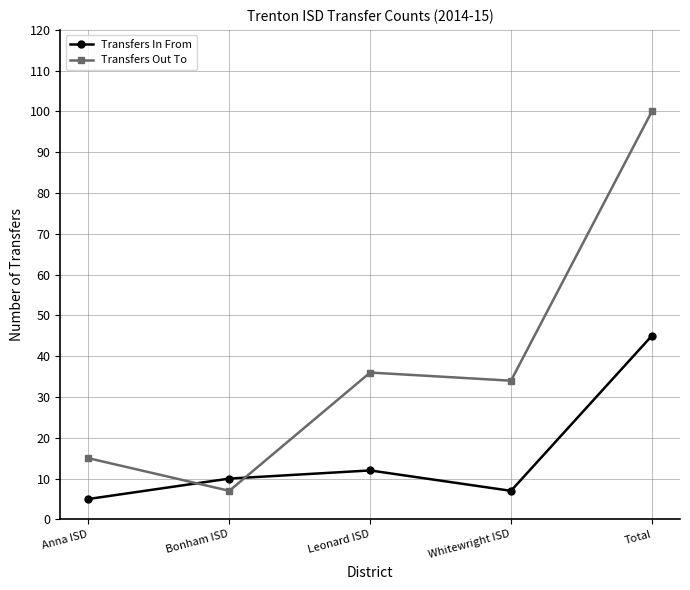

How many times do Transfers In From and Transfers Out To cross each other?

2